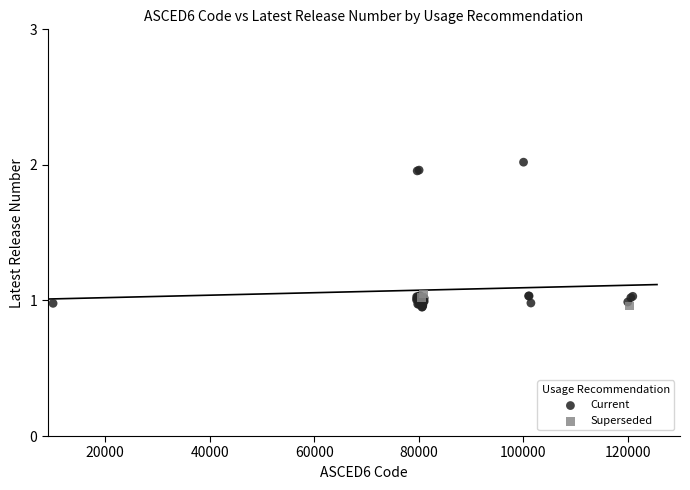

Which series has the largest Y range (max minus min)?

Current